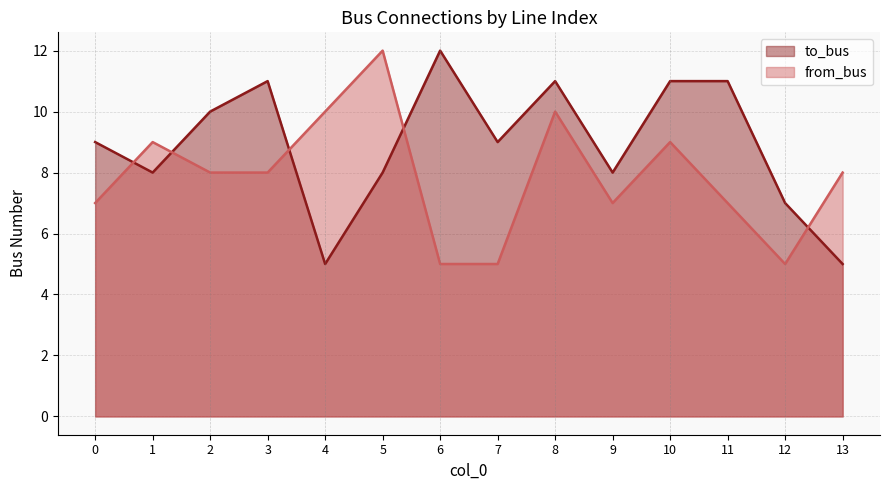

Is it true that from_bus equals 2 at 7?

False